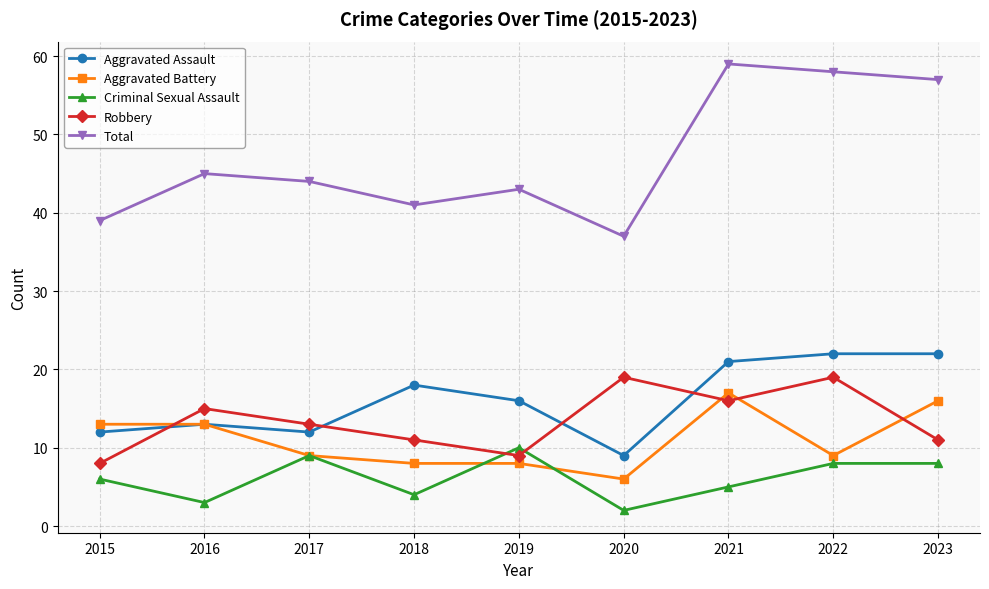

Is it true that Robbery equals 14 at 2015?

False